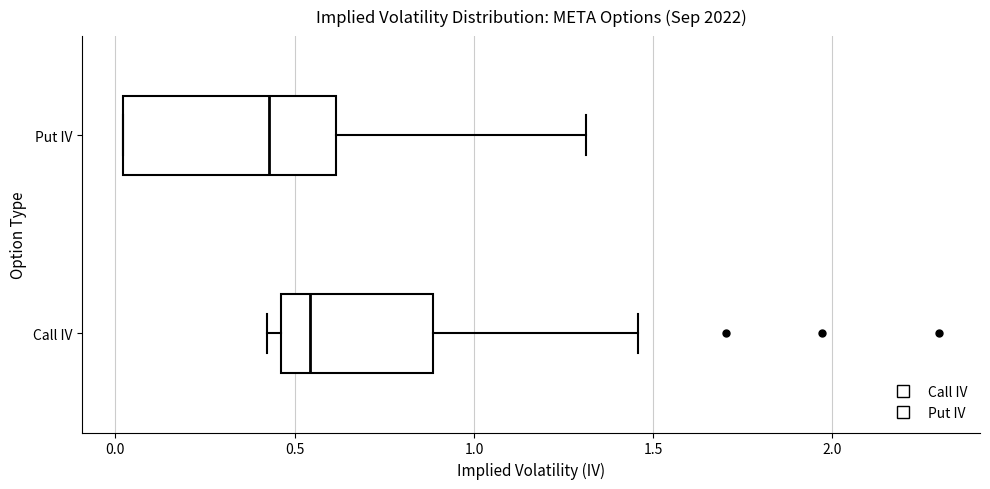

Reading bottom to top, read every box against the x-axis: the position of its median line, the range the box covers, and the ends of its whiskers. The values are not printed on the chart, so give them approximately, as read against the axis.

Call IV: median 0.55, box 0.45 to 0.90, whiskers 0.40 to 1.45
Put IV: median 0.45, box 0.00 to 0.60, whiskers 0.00 to 1.30